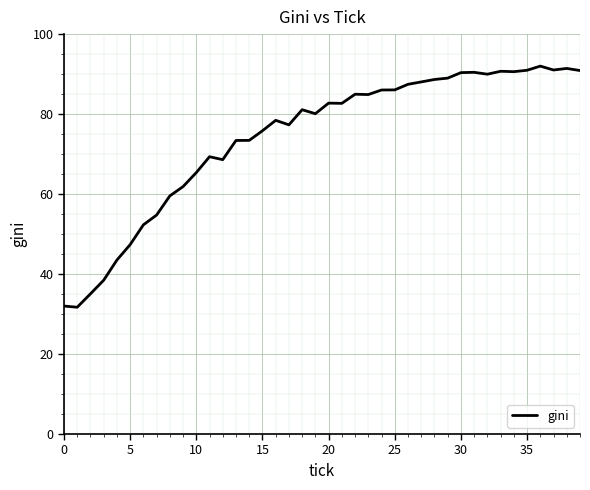

Does the chart have visible grid lines?

Yes